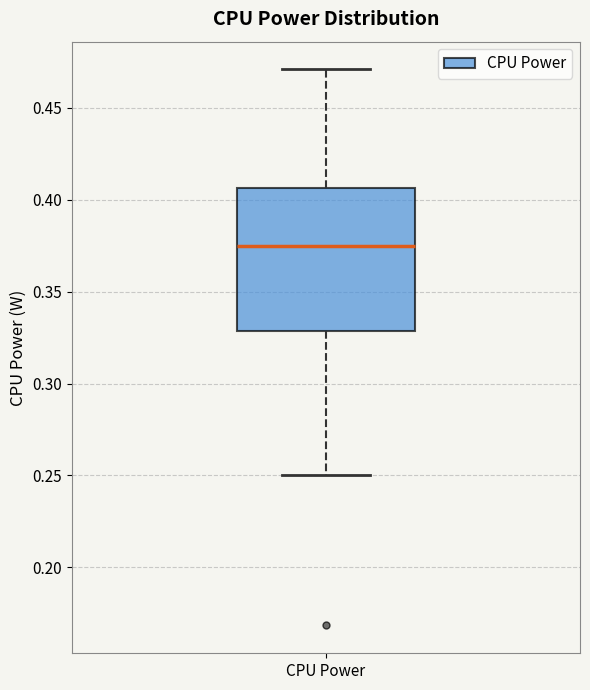

Read this box plot against the y-axis: the position of the median line, the range covered by the box, and the ends of both whiskers. The values are not printed on the chart, so give them approximately, as read against the axis.

median 0.375, box 0.330 to 0.405, whiskers 0.250 to 0.470